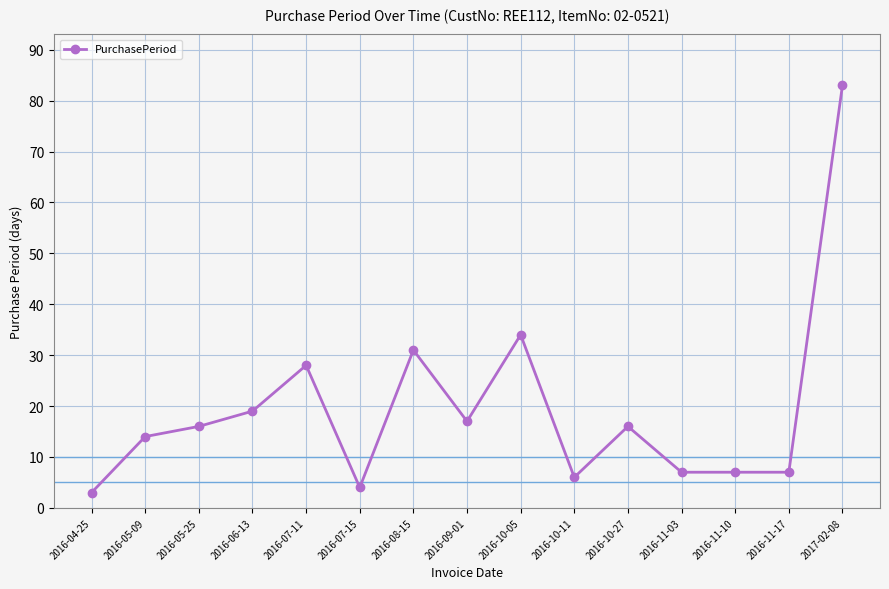

Reading left to right, what are all the values shown in this chart?

3	14	16	19	28	4	31	17	34	6	16	7	7	7	83